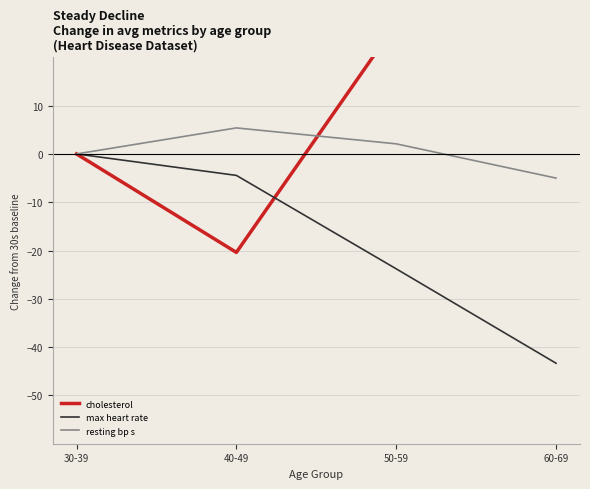

Which has a higher value, 30-39 or 40-49?

30-39